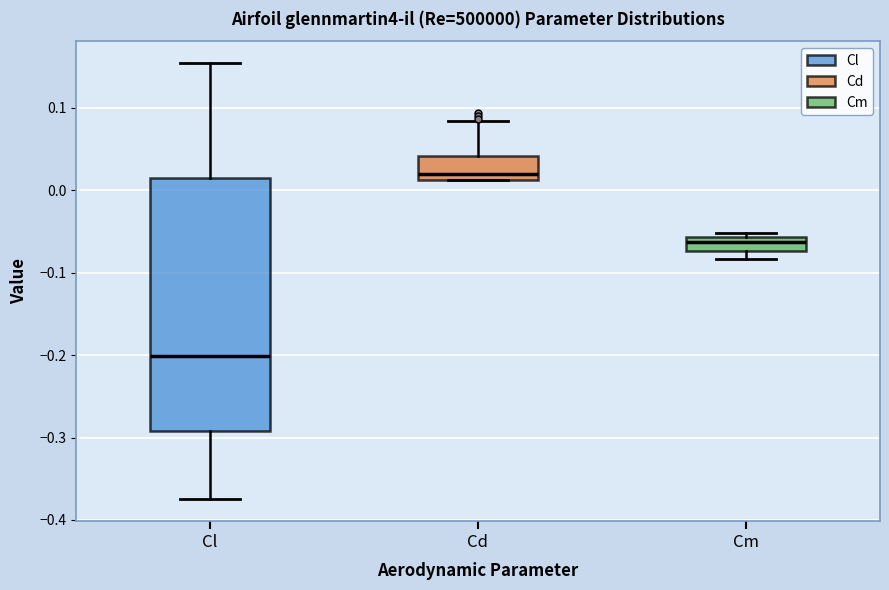

Comparing the boxes themselves (not the whiskers), which one is the tallest?

Cl